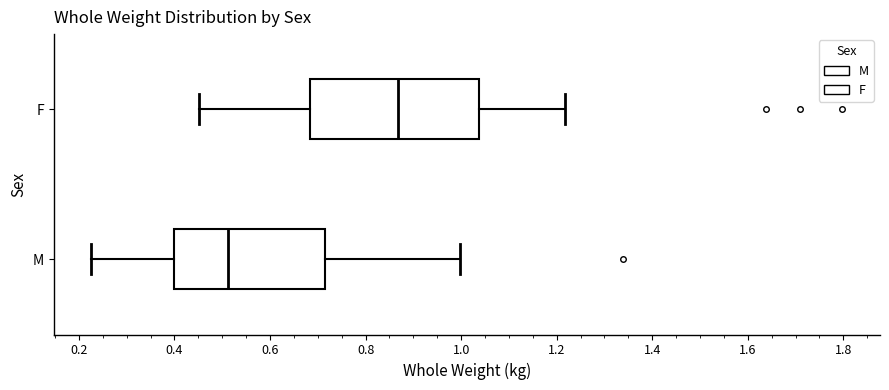

Comparing the boxes themselves (not the whiskers), which one is the widest?

F